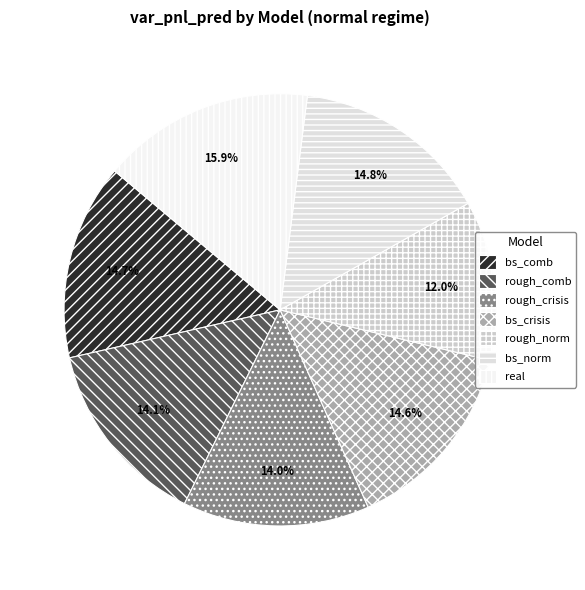

Does real account for over 50% of the chart?

No